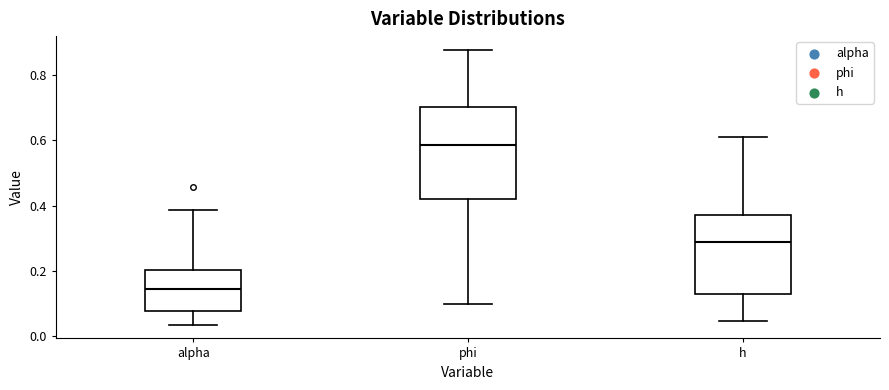

Which box's median line is the lowest?

alpha